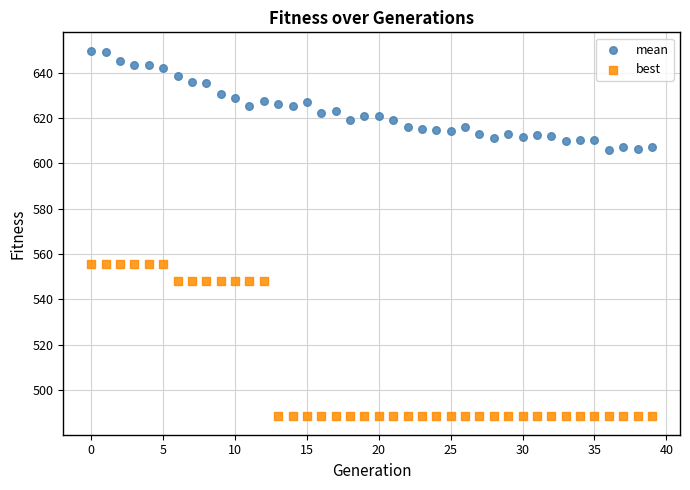

Which series reaches the maximum Y coordinate?

mean